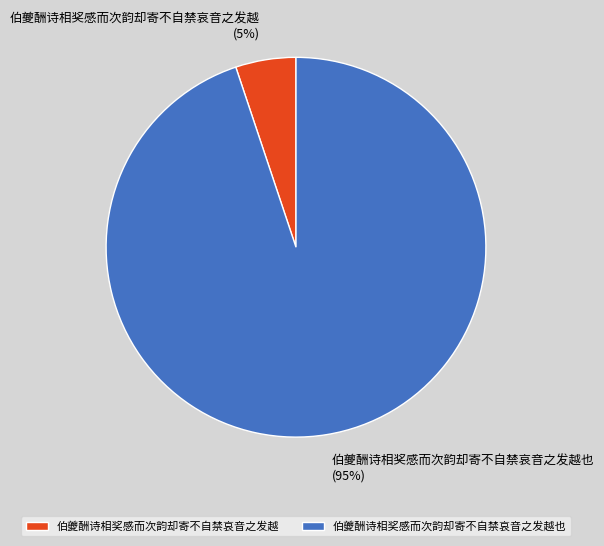

To the nearest percent, what percentage of the pie is 伯夔酬诗相奖感而次韵却寄不自禁哀音之发越也?

95%